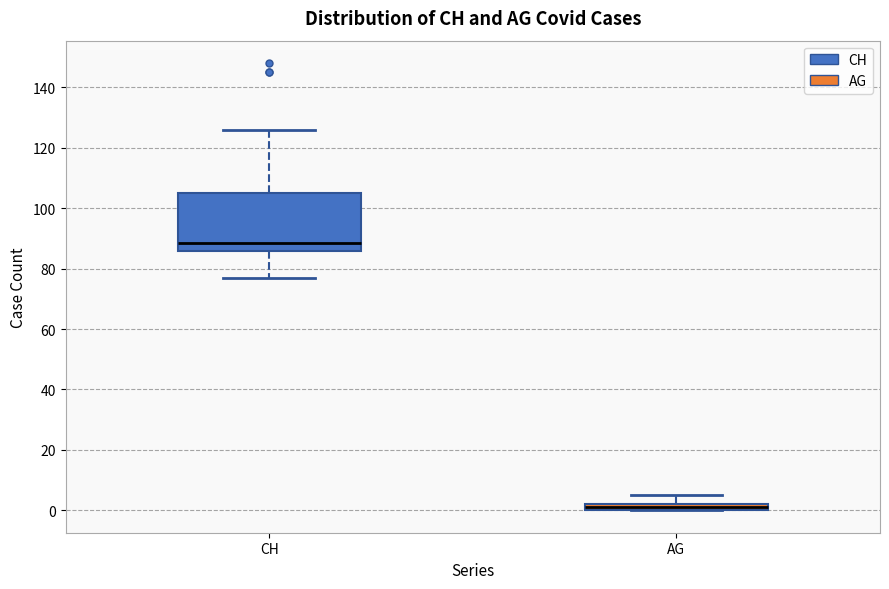

Which box has the highest median line?

CH